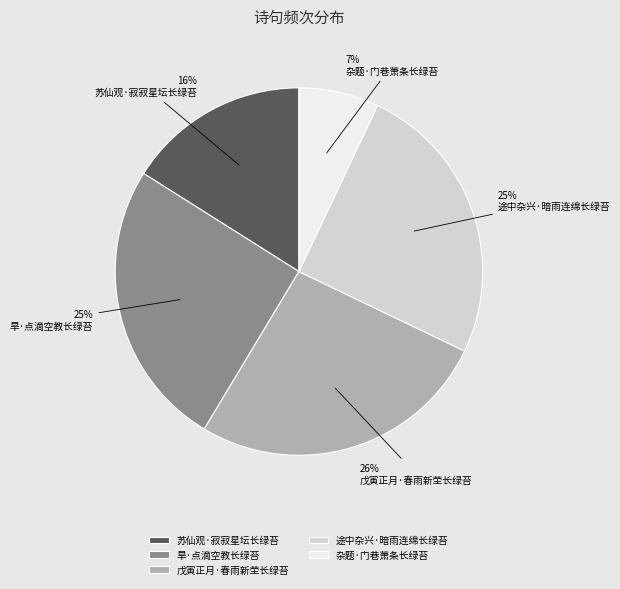

Is 杂题·门巷萧条长绿苔 the majority of the pie?

No